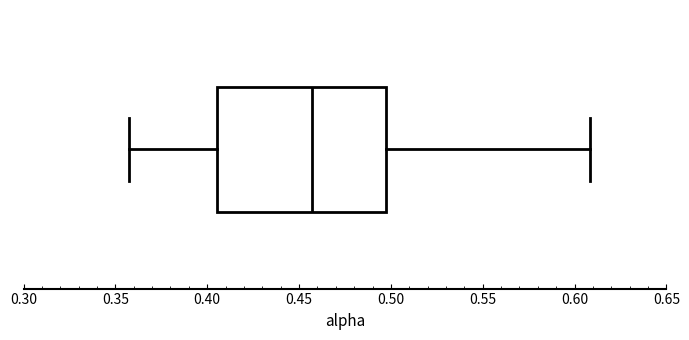

Where does the right whisker of the box end on the x-axis? The values are not printed on the chart, so give them approximately, as read against the axis.

0.610